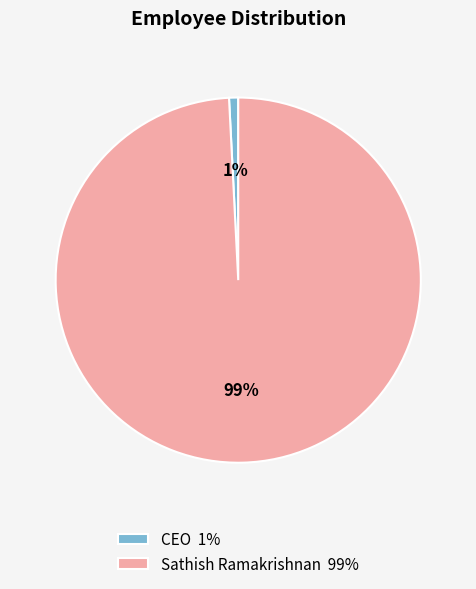

Do CEO 1% and Sathish Ramakrishnan 99% together represent more than half of the pie?

Yes